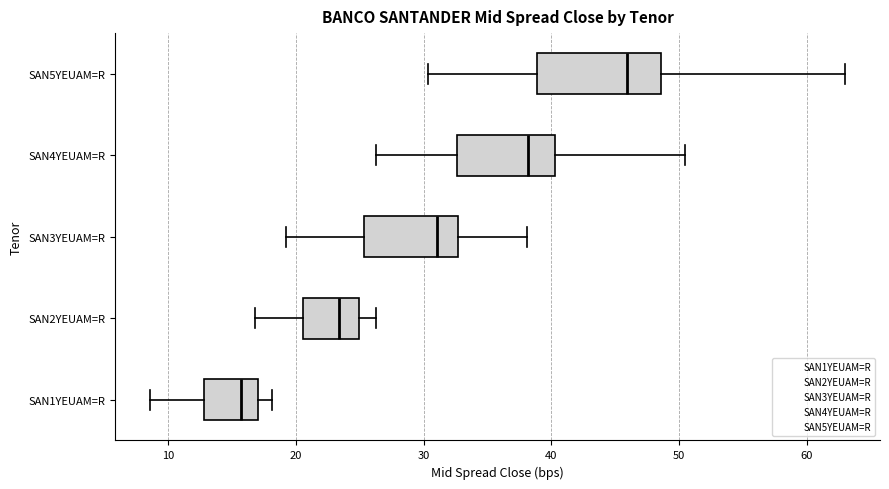

Comparing the boxes themselves (not the whiskers), which one is the widest?

SAN5YEUAM=R